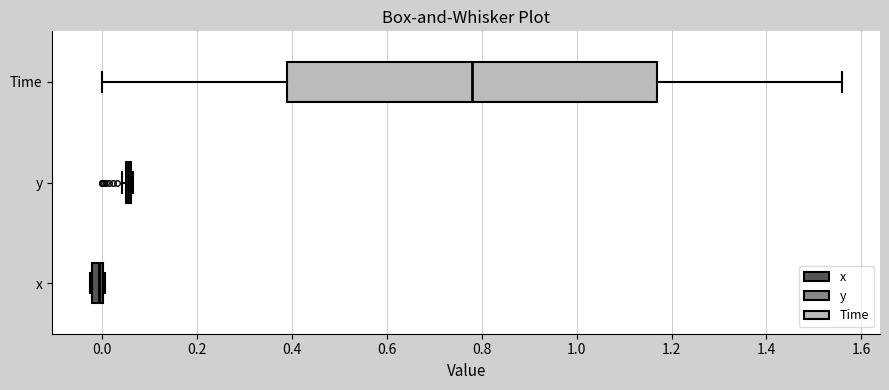

Which box is the widest, from its left edge to its right edge?

Time